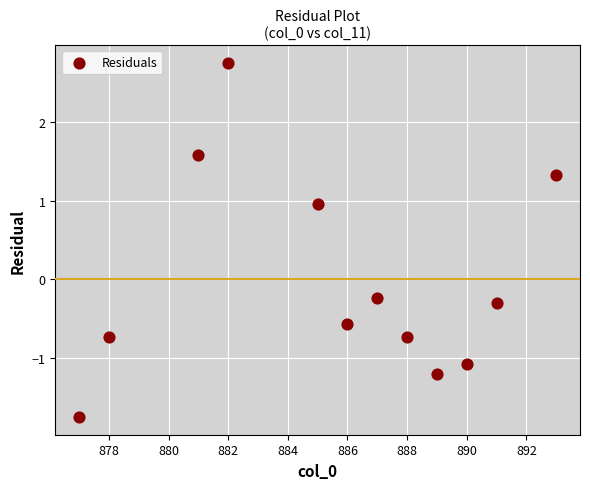

What is the range of X values (max minus min)?

16.0